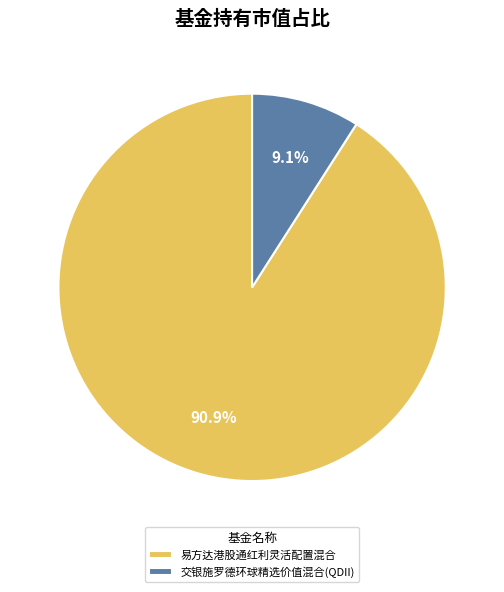

To the nearest percent, what is the average slice percentage?

50%